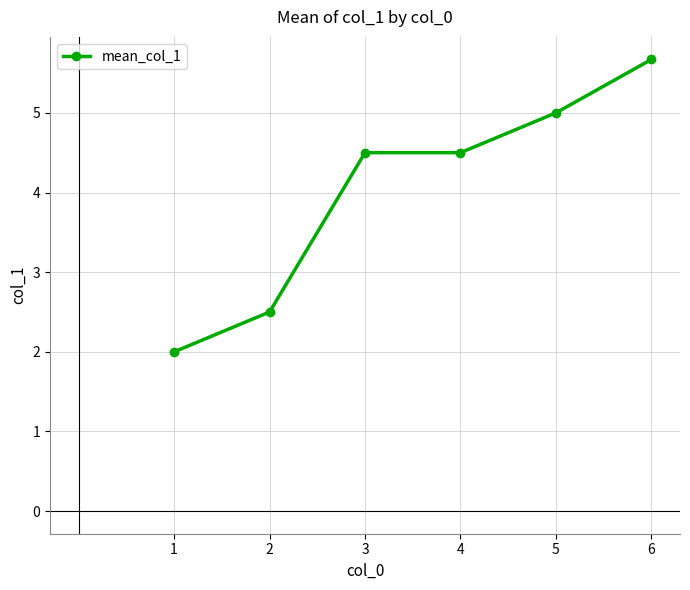

Is this an area chart (filled region under the line)?

No